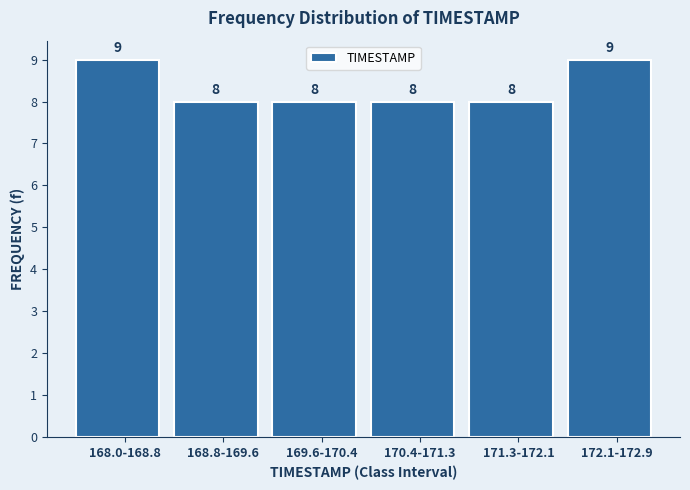

Reading left to right, transcribe all the data shown in this chart.

9	8	8	8	8	9